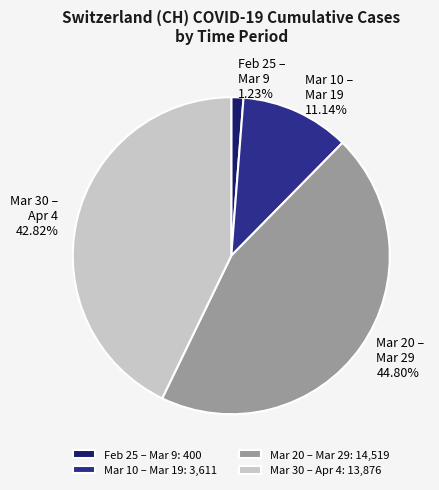

Do Mar 30 – Apr 4 42.82% and Feb 25 – Mar 9 1.23% together represent more than half of the pie?

No